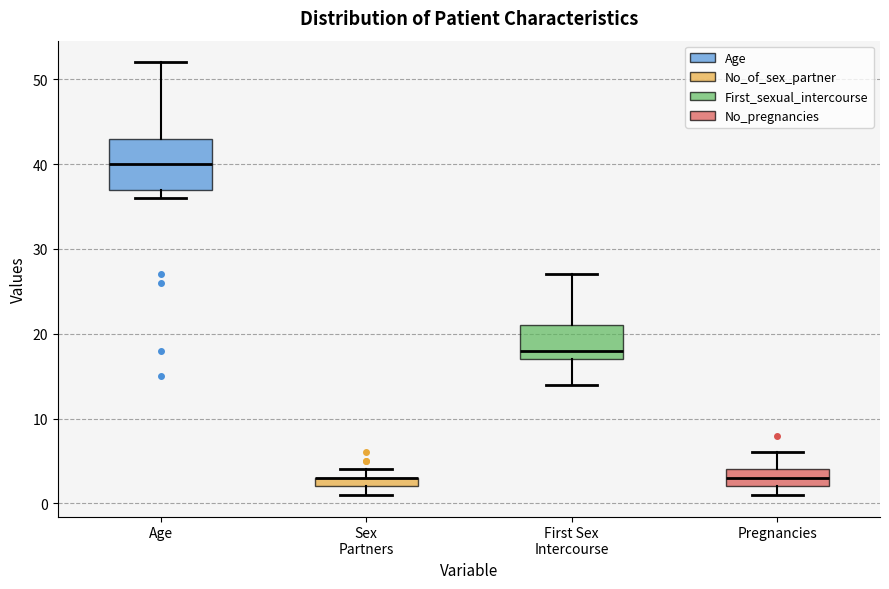

Which box is the tallest, from its lower edge to its upper edge?

Age